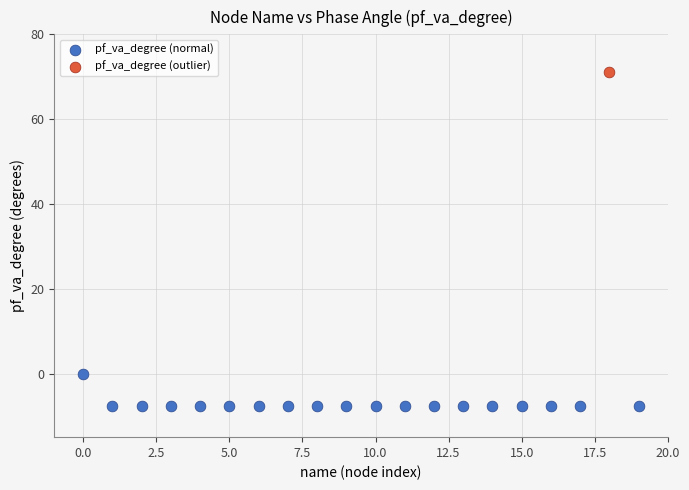

What are all the series names shown in the legend?

pf_va_degree (normal), pf_va_degree (outlier)